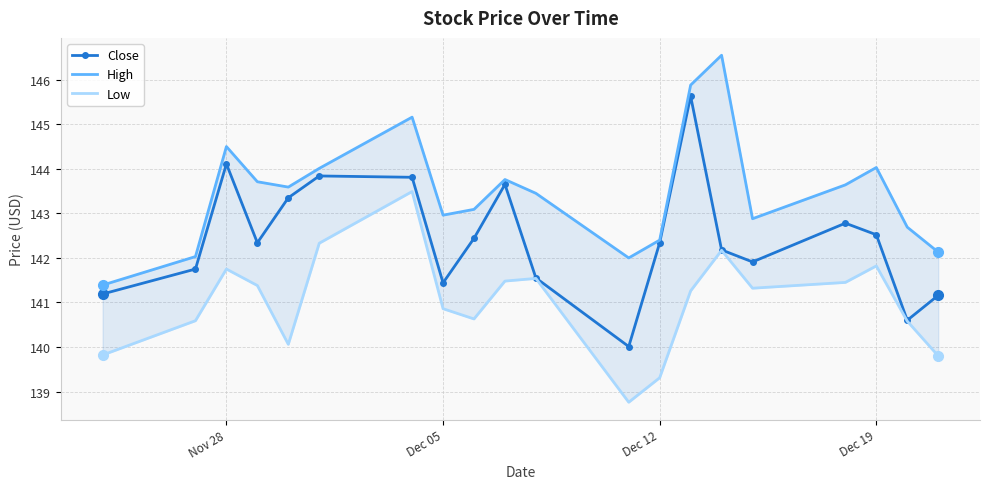

List the series in order of their overall mean, lowest first.

Low, Close, High